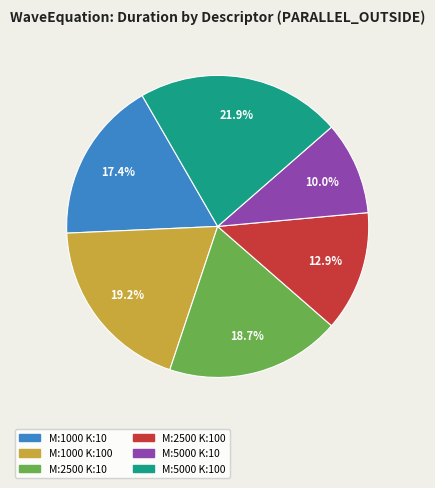

Do M:5000 K:10 and M:5000 K:100 together represent more than half of the pie?

No